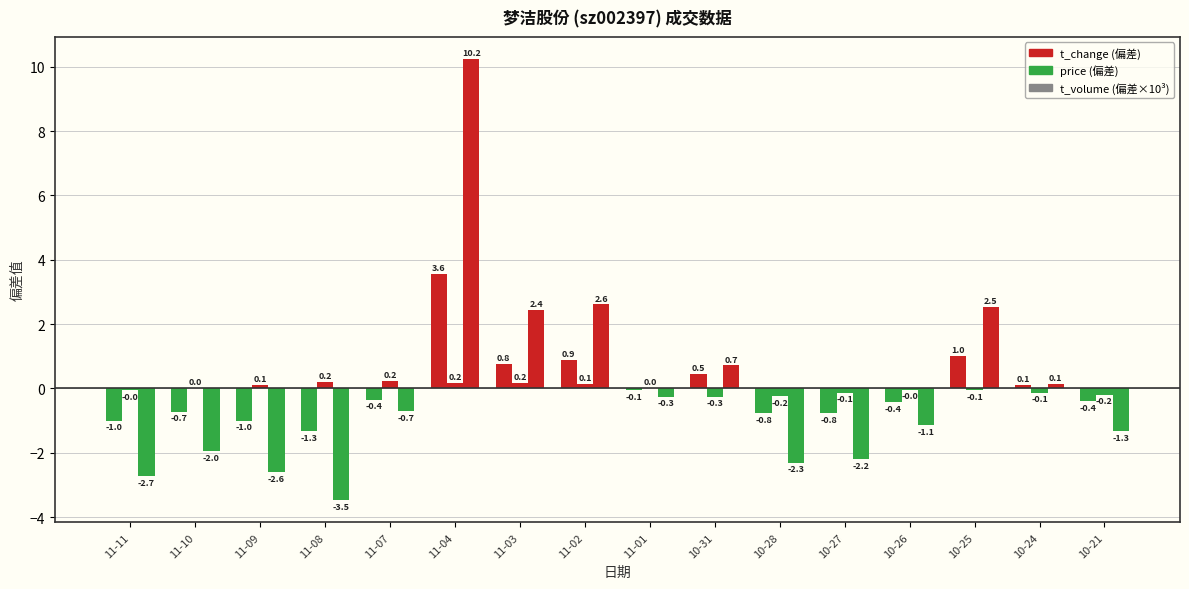

Are the bars grouped side by side (vs. stacked)?

Yes